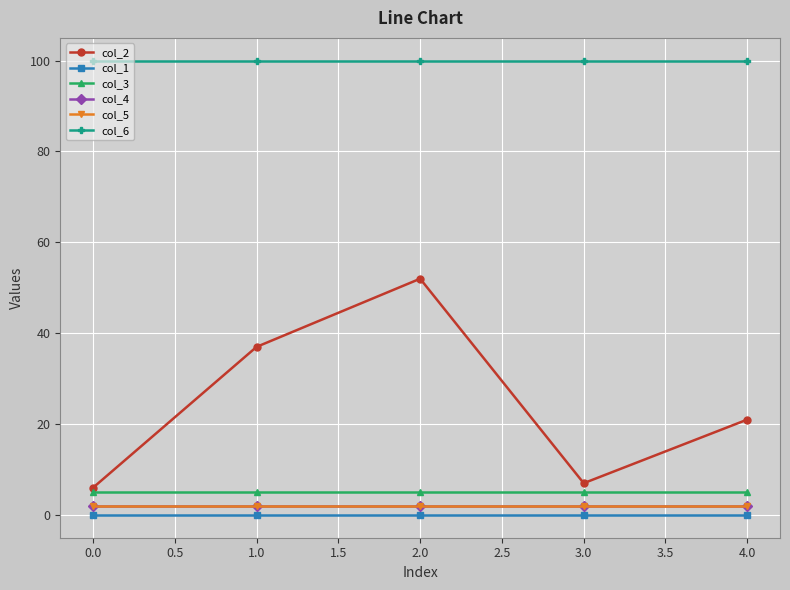

Reading left to right, list all the values displayed in this chart.

col_2: 6	37	52	7	21
col_1: 0	0	0	0	0
col_3: 5	5	5	5	5
col_4: 2	2	2	2	2
col_5: 2	2	2	2	2
col_6: 100	100	100	100	100